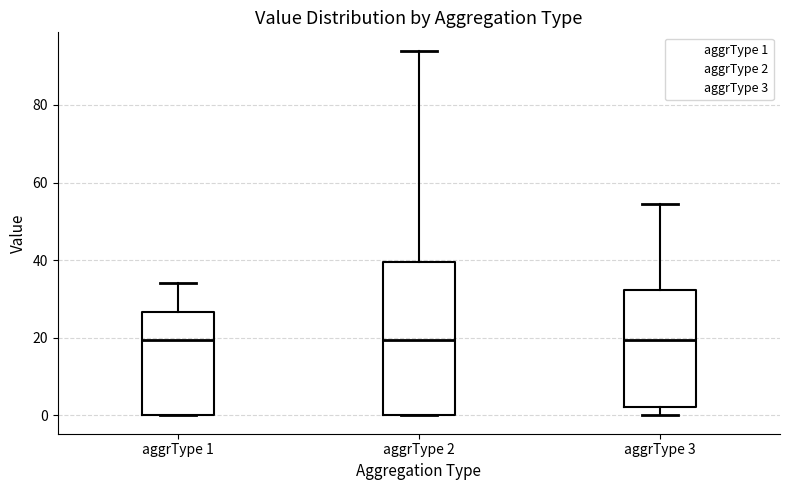

Reading left to right, transcribe this box plot: for each box, give where its median line is, the range the box spans, and where its two whiskers end, as read against the y-axis. The values are not printed on the chart, so give them approximately, as read against the axis.

aggrType 1: median 20, box 0 to 26, whiskers 0 to 34
aggrType 2: median 20, box 0 to 40, whiskers 0 to 94
aggrType 3: median 20, box 2 to 32, whiskers 0 to 54